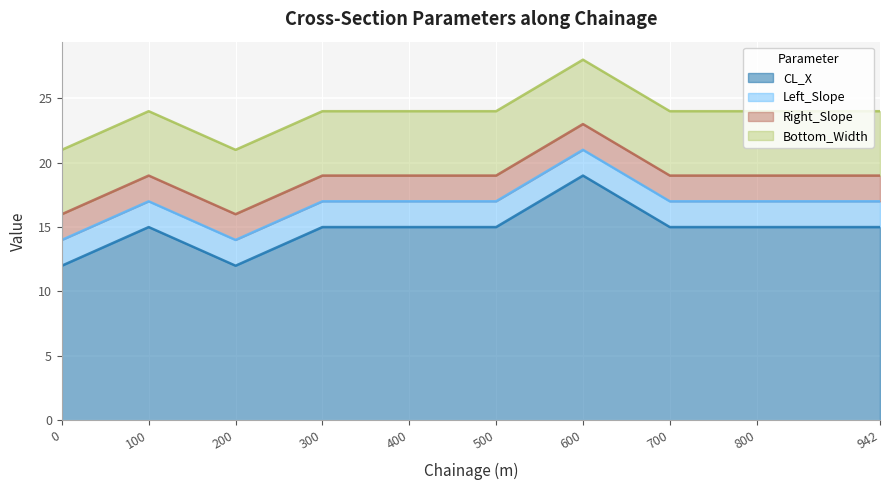

Reading left to right, what are all the values shown in this chart?

CL_X: 12	15	12	15	15	15	19	15	15	15
Left_Slope: 2	2	2	2	2	2	2	2	2	2
Right_Slope: 2	2	2	2	2	2	2	2	2	2
Bottom_Width: 5	5	5	5	5	5	5	5	5	5